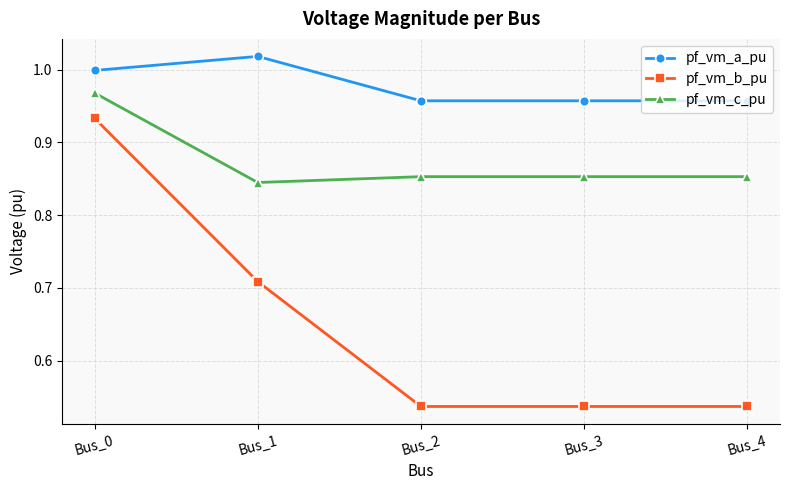

What is the difference between the maximum and second lowest values in the pf_vm_b_pu series?

0.4